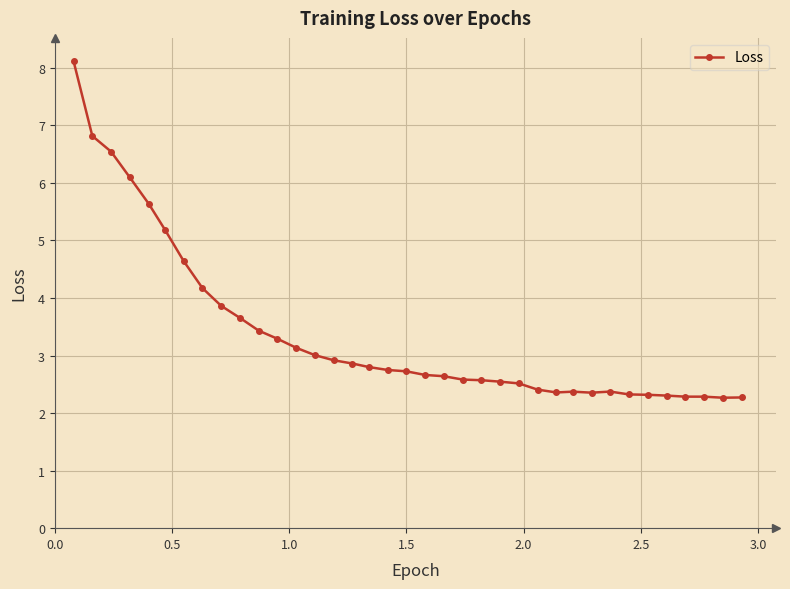

What is the greatest value displayed?

8.1